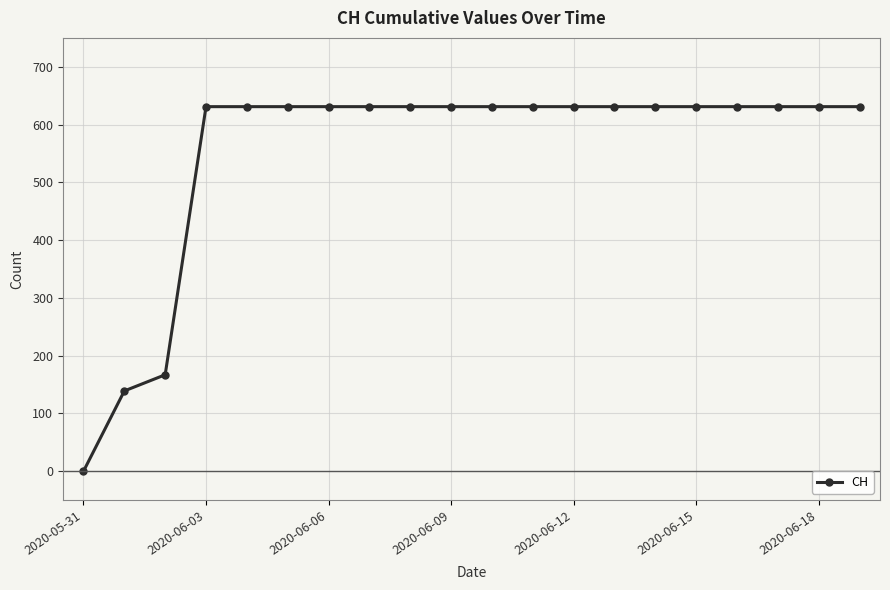

Reading left to right, what are all the values shown in this chart?

0	139	167	631	631	631	631	631	631	631	631	631	631	631	631	631	631	631	631	631